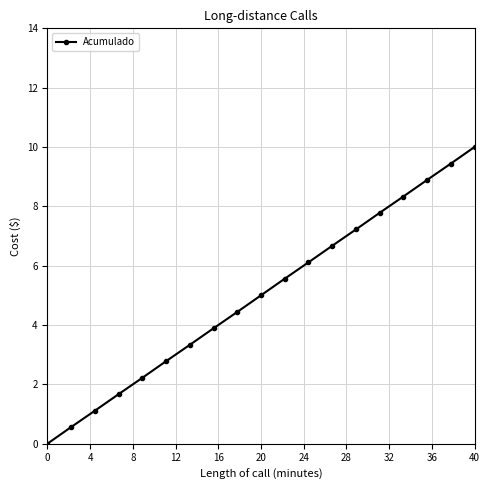

Reading left to right, extract all data points from this chart.

0.0	0.6	1.1	1.7	2.2	2.8	3.3	3.9	4.4	5.0	5.6	6.1	6.7	7.2	7.8	8.3	8.9	9.4	10.0